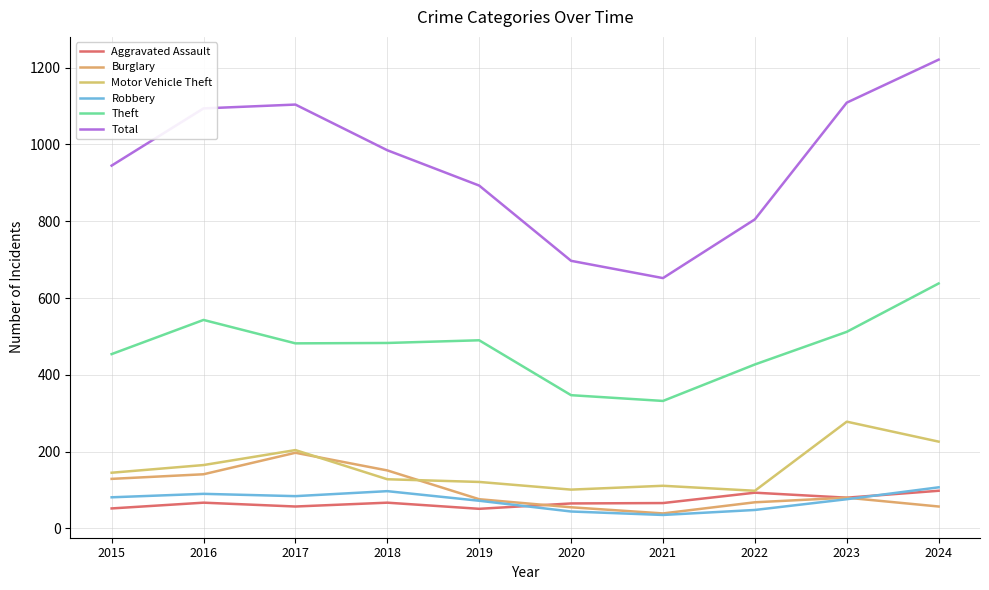

At which label does Burglary reach its minimum?

2021